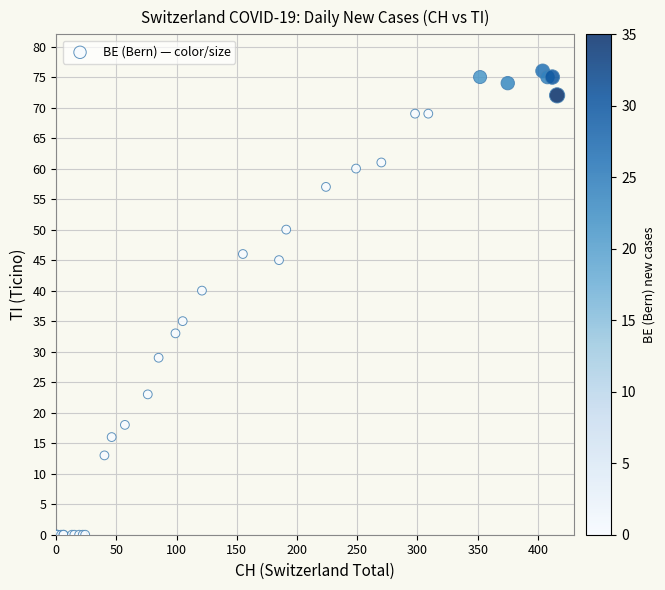

What Y value in the scatter plot is closest to 38?

40